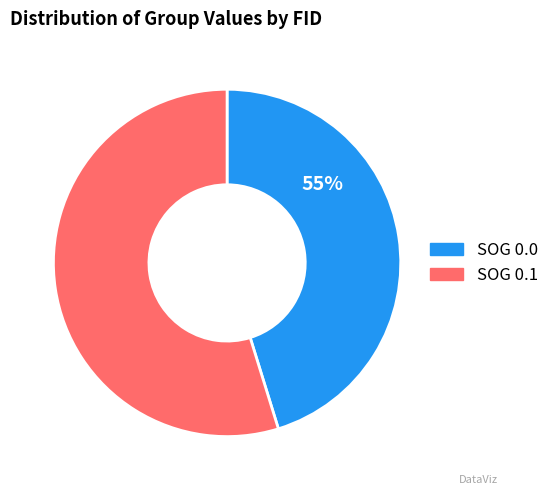

Is it true that 3176 is 9% of the pie?

True